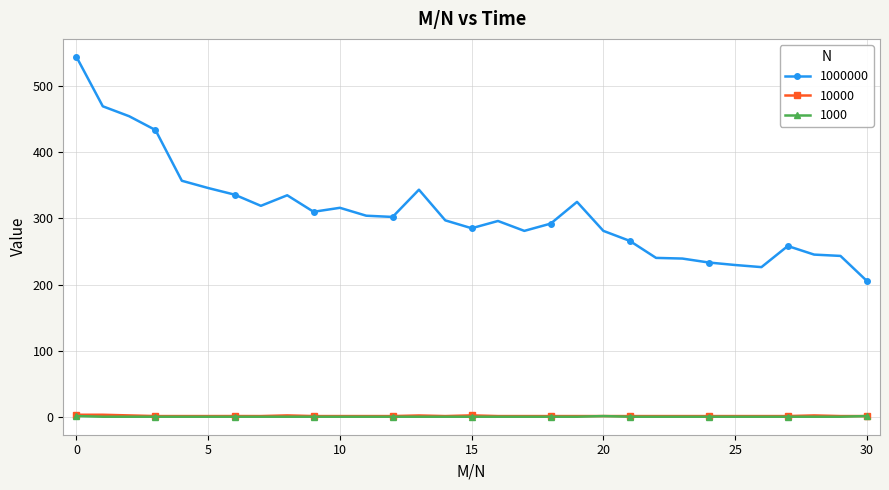

What is the greatest value displayed?

544.5